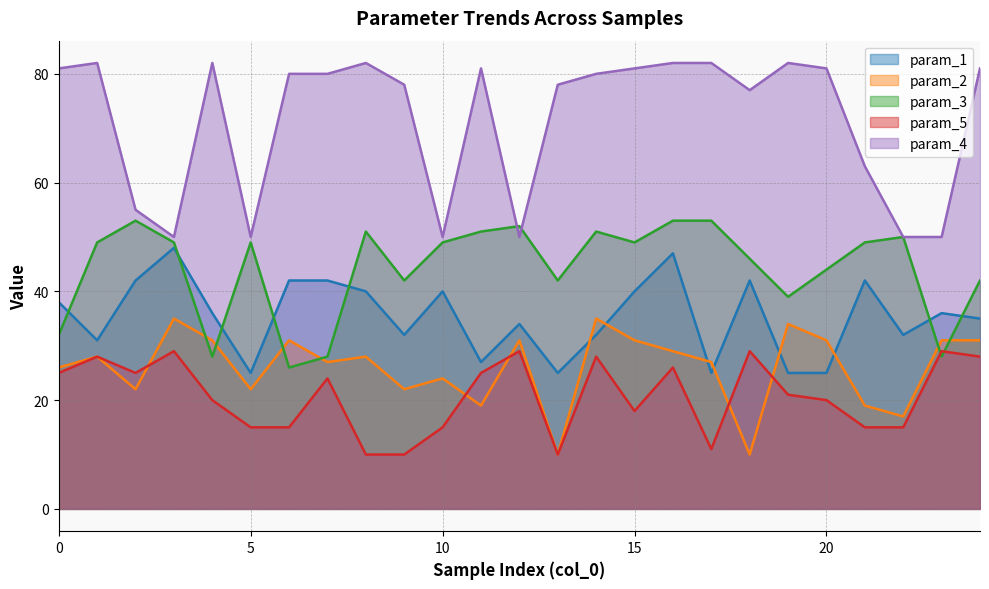

Reading left to right, what are all the values shown in this chart?

param_1: 0=38	1=31	2=42	3=48	4=36	5=25	6=42	7=42	8=40	9=32	10=40	11=27	12=34	13=25	14=32	15=40	16=47	17=25	18=42	19=25	20=25	21=42	22=32	23=36	24=35
param_2: 0=26	1=28	2=22	3=35	4=31	5=22	6=31	7=27	8=28	9=22	10=24	11=19	12=31	13=10	14=35	15=31	16=29	17=27	18=10	19=34	20=31	21=19	22=17	23=31	24=31
param_3: 0=32	1=49	2=53	3=49	4=28	5=49	6=26	7=28	8=51	9=42	10=49	11=51	12=52	13=42	14=51	15=49	16=53	17=53	18=46	19=39	20=44	21=49	22=50	23=28	24=42
param_5: 0=25	1=28	2=25	3=29	4=20	5=15	6=15	7=24	8=10	9=10	10=15	11=25	12=29	13=10	14=28	15=18	16=26	17=11	18=29	19=21	20=20	21=15	22=15	23=29	24=28
param_4: 0=81	1=82	2=55	3=50	4=82	5=50	6=80	7=80	8=82	9=78	10=50	11=81	12=50	13=78	14=80	15=81	16=82	17=82	18=77	19=82	20=81	21=63	22=50	23=50	24=81